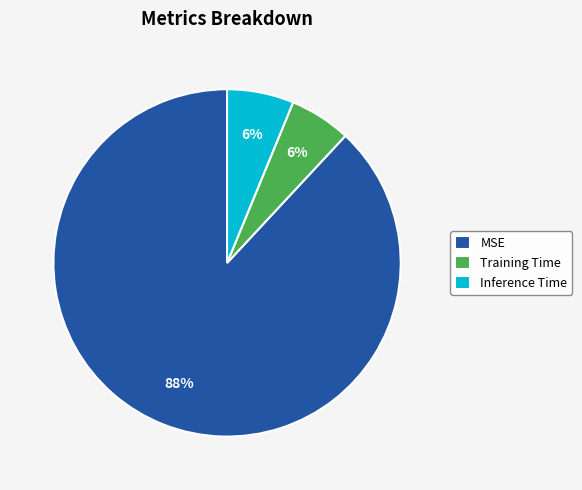

To the nearest percent, what portion does MSE represent?

88%